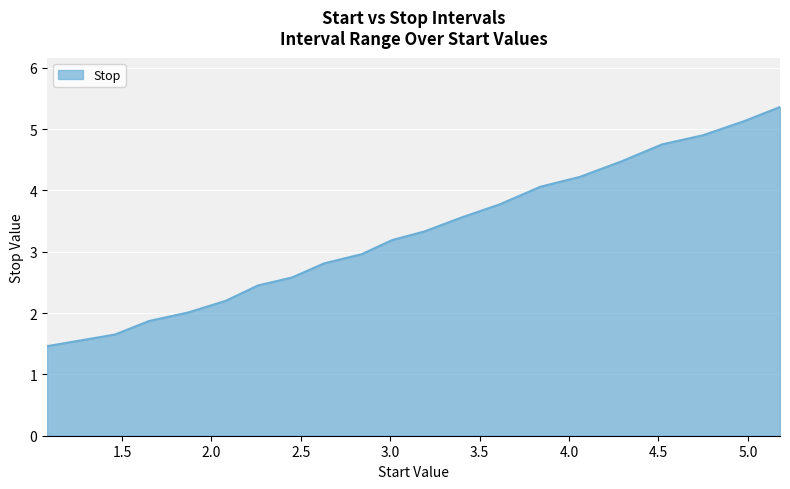

What is the difference between the maximum and minimum values?

3.9